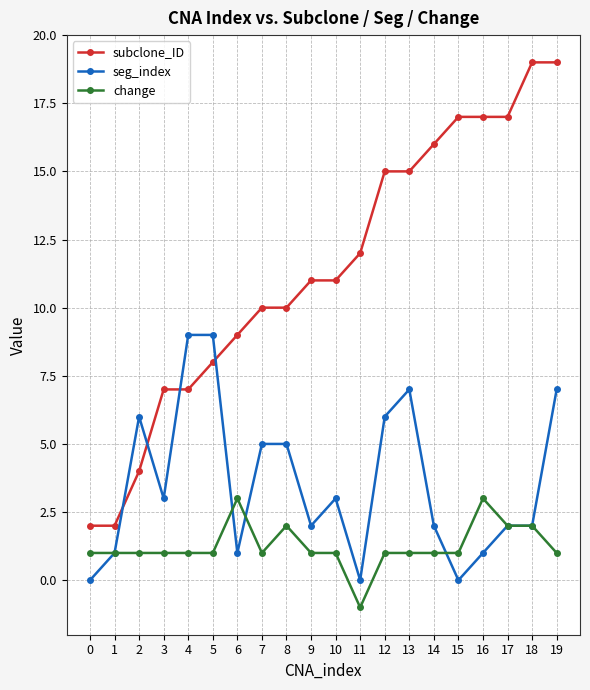

Count the number of categories in the chart.

20